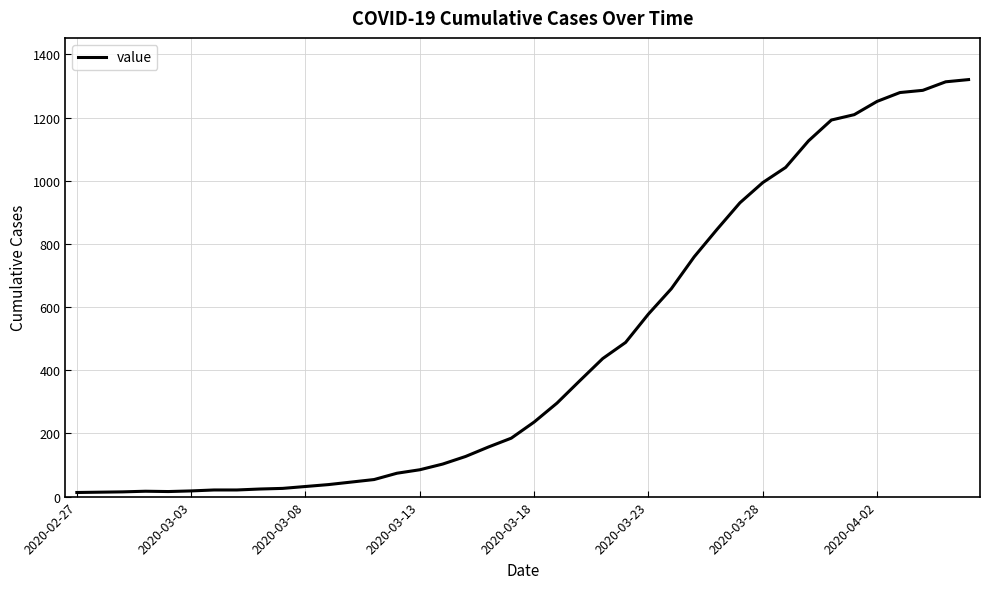

What is the maximum value shown in the chart?

1320